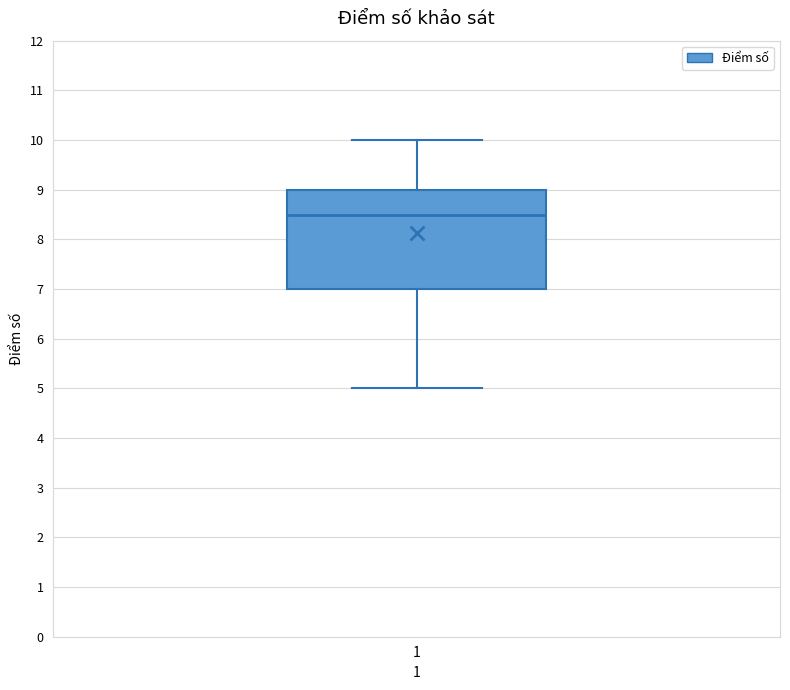

Transcribe this box plot: give where the median line is, the range the box spans, and where the two whiskers end, as read against the y-axis. The values are not printed on the chart, so give them approximately, as read against the axis.

median 8.5, box 7.0 to 9.0, whiskers 5.0 to 10.0